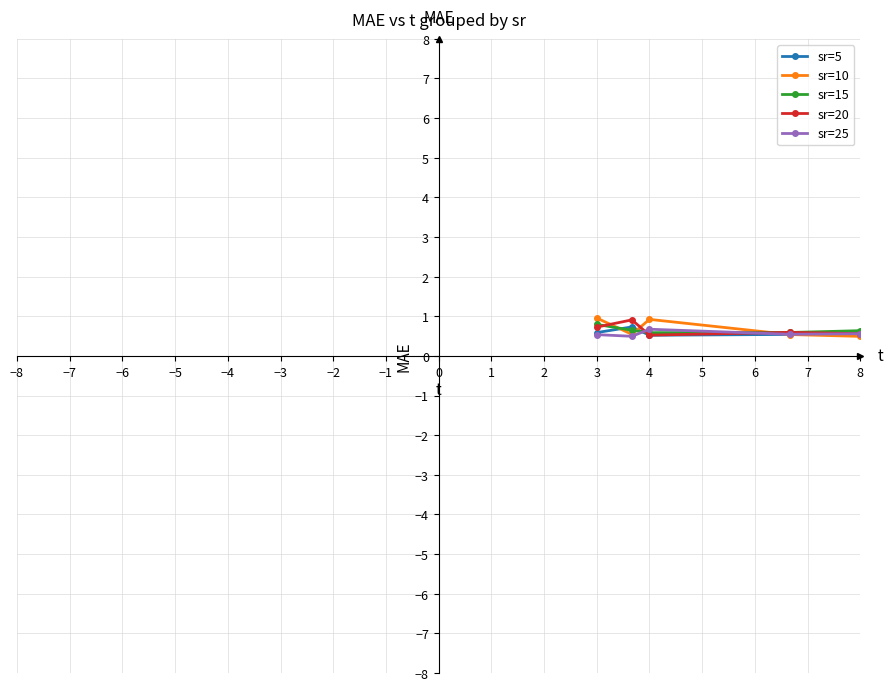

What is the highest value of the sr=10 series?

1.0